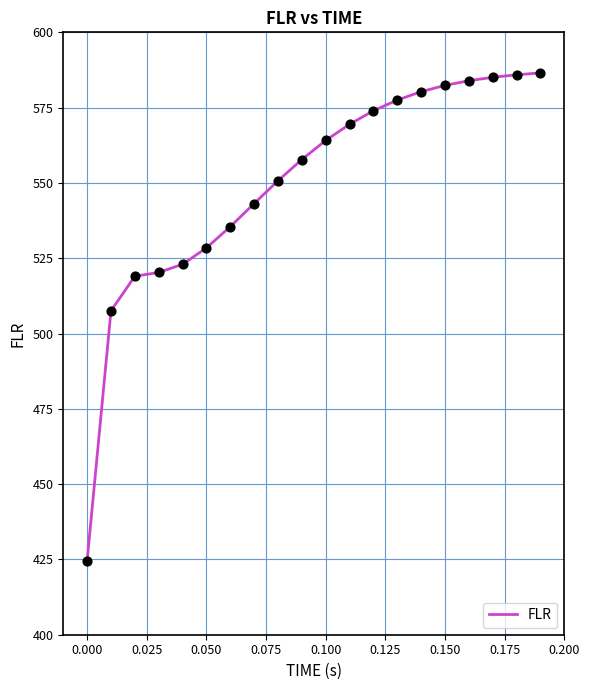

What is the smallest value displayed?

424.6